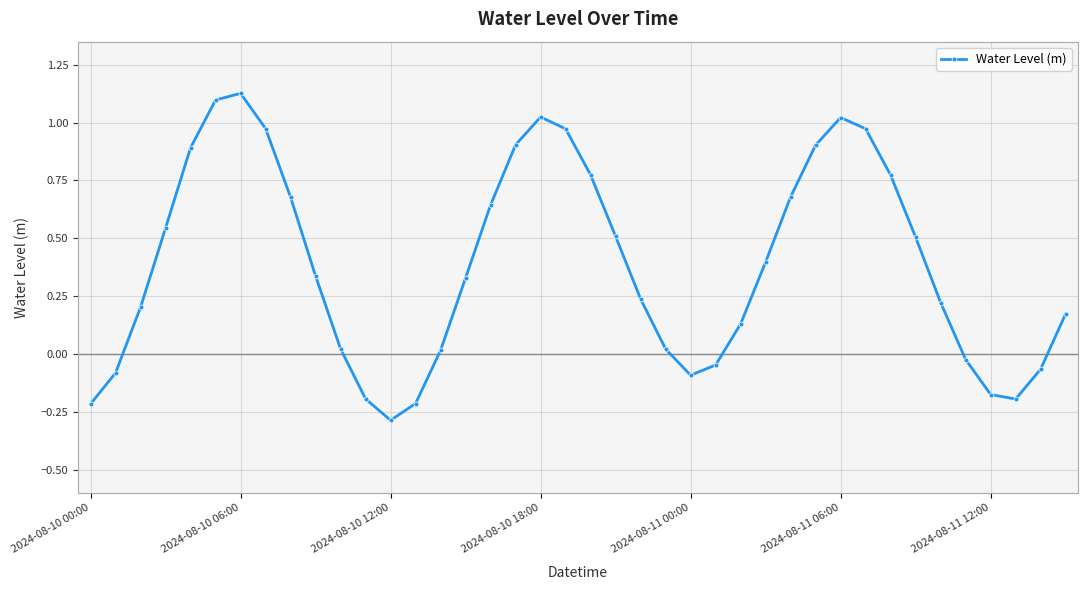

What is the difference between the maximum and minimum values?

1.4